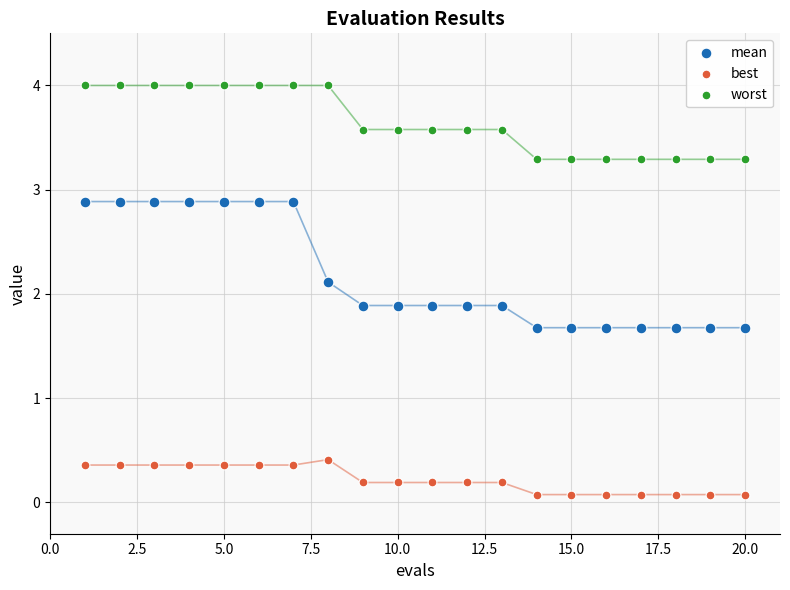

Which series has the widest spread of Y values?

mean